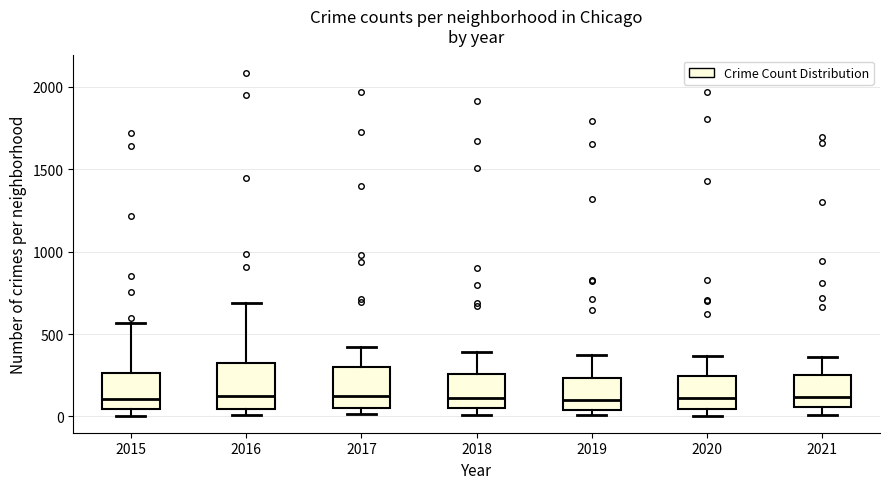

Where does the median line of the box at x = 2016 sit on the y-axis? The values are not printed on the chart, so give them approximately, as read against the axis.

150